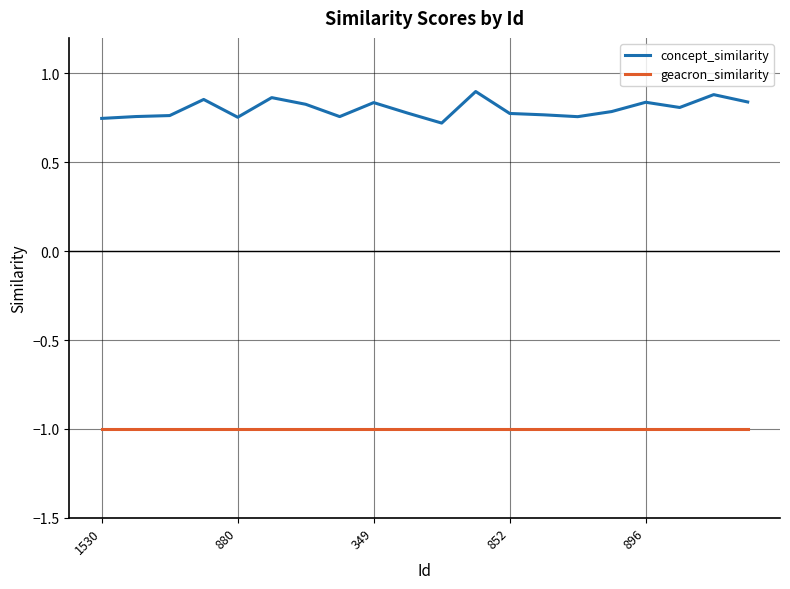

Rank the series by their average value, from lowest to highest.

geacron_similarity, concept_similarity